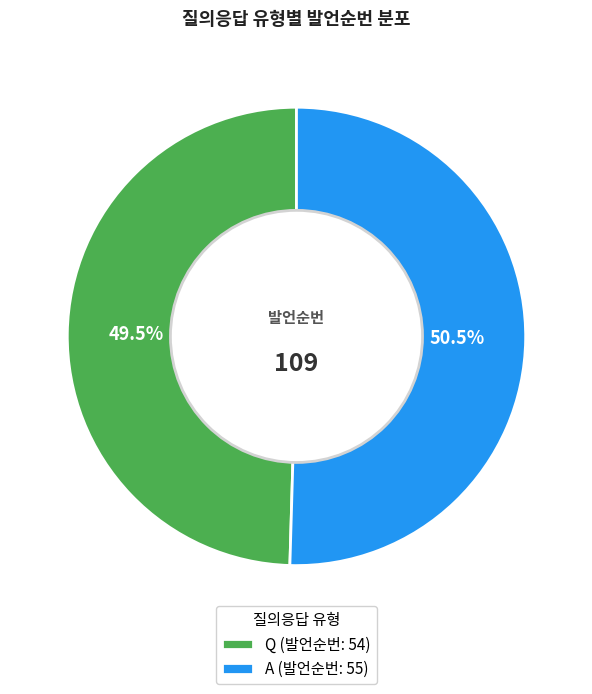

True or false: A accounts for 60% of the total.

False